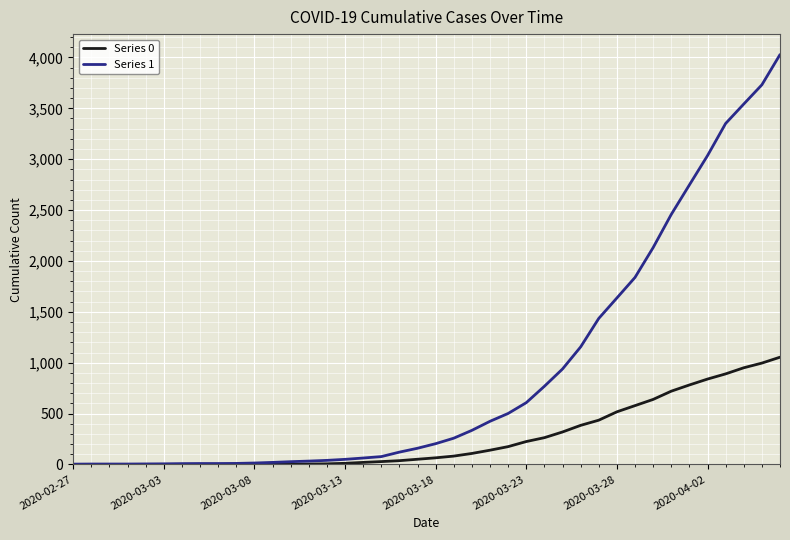

Rank the series by their maximum value, from lowest to highest.

Series 0, Series 1